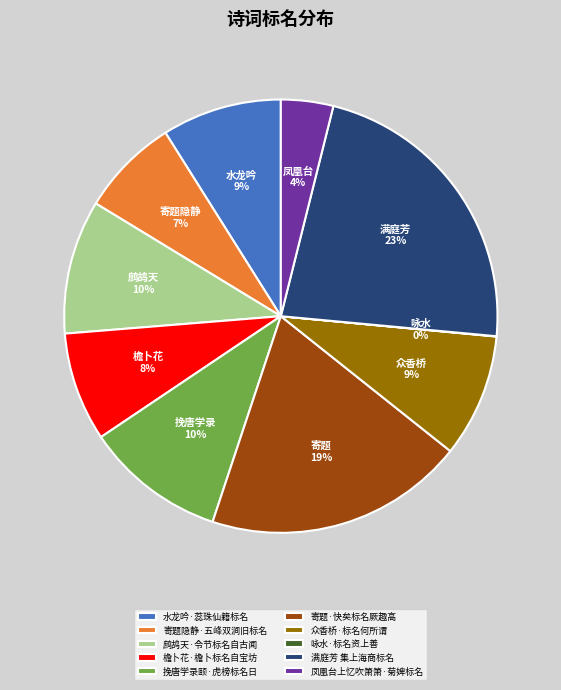

Does 挽唐学录颐·虎榜标名日 account for over 50% of the chart?

No